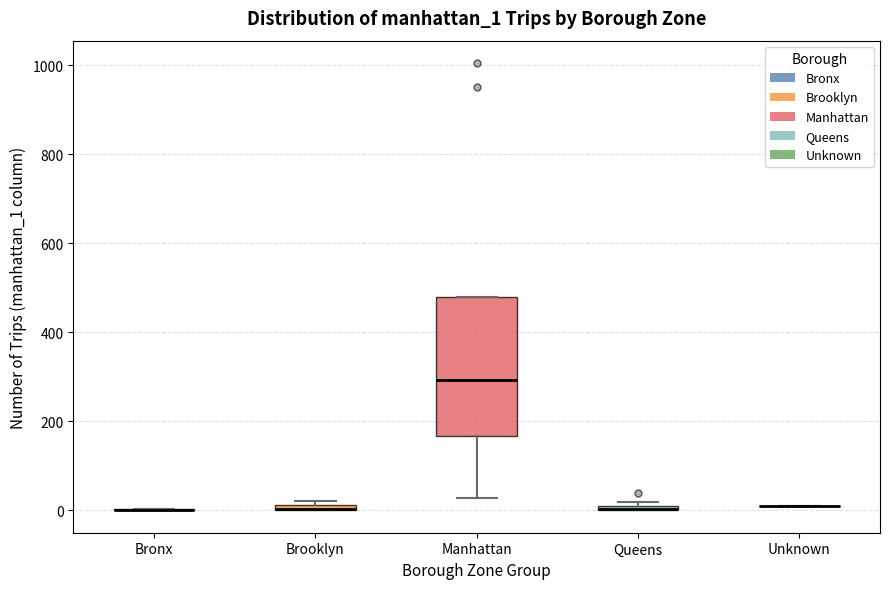

Which box is the tallest, from its lower edge to its upper edge?

Manhattan